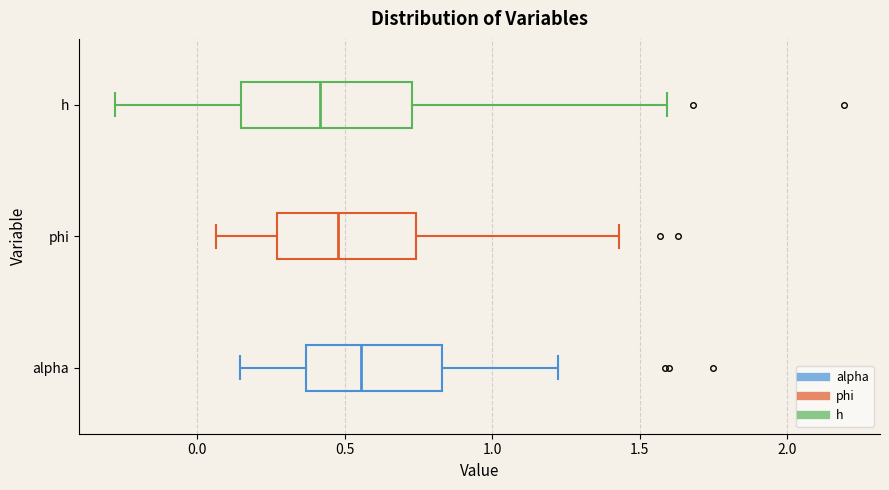

Where does the left whisker of the box for h end on the x-axis? The values are not printed on the chart, so give them approximately, as read against the axis.

-0.30